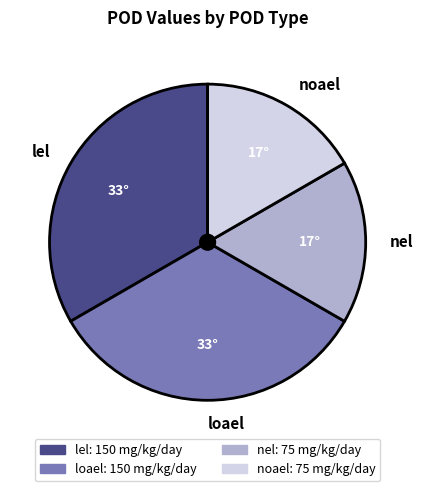

Combined, do loael and lel account for over 50%?

Yes